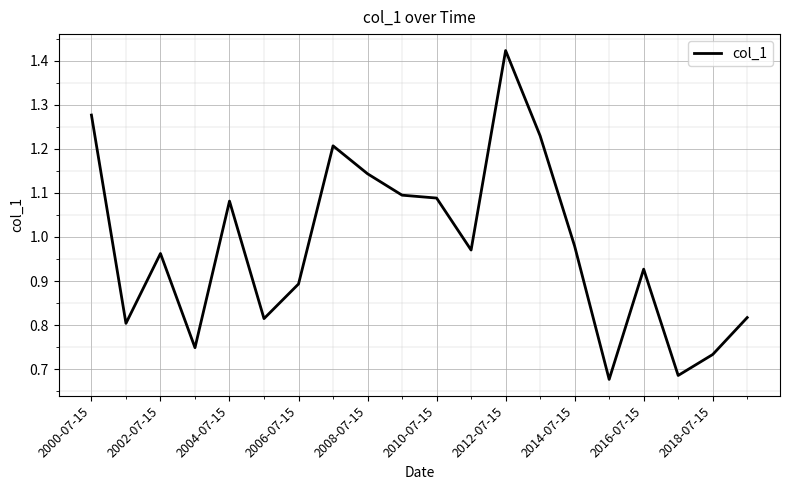

Does the chart display data point markers on the line(s)?

No